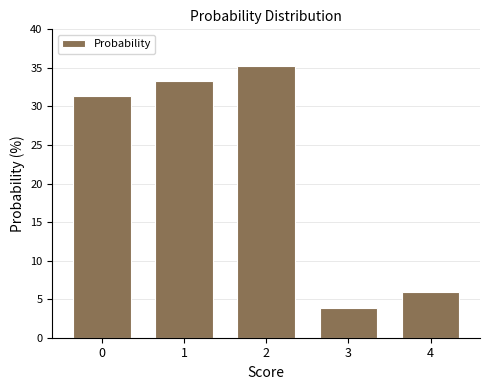

Reading left to right, transcribe all the data shown in this chart.

31.4	33.3	35.3	3.9	5.9